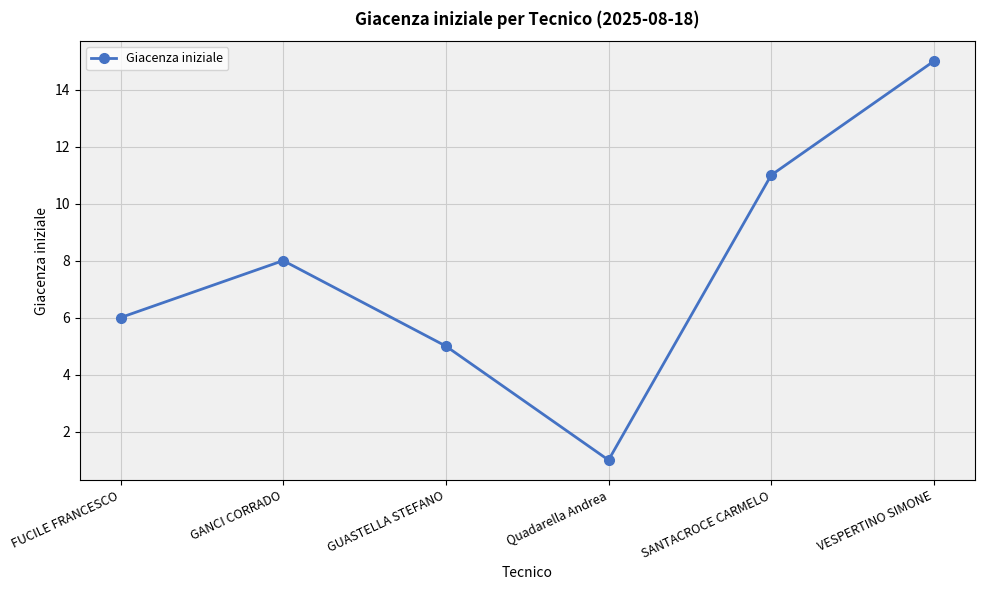

Rank the categories by value from lowest to highest.

Quadarella Andrea, GUASTELLA STEFANO, FUCILE FRANCESCO, GANCI CORRADO, SANTACROCE CARMELO, VESPERTINO SIMONE